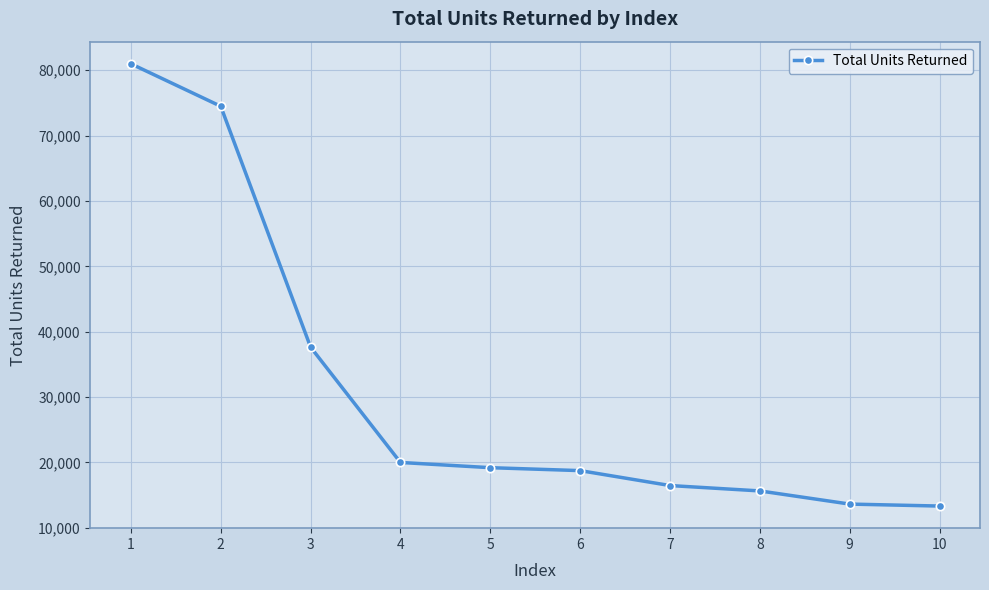

What is the greatest value displayed?

80995